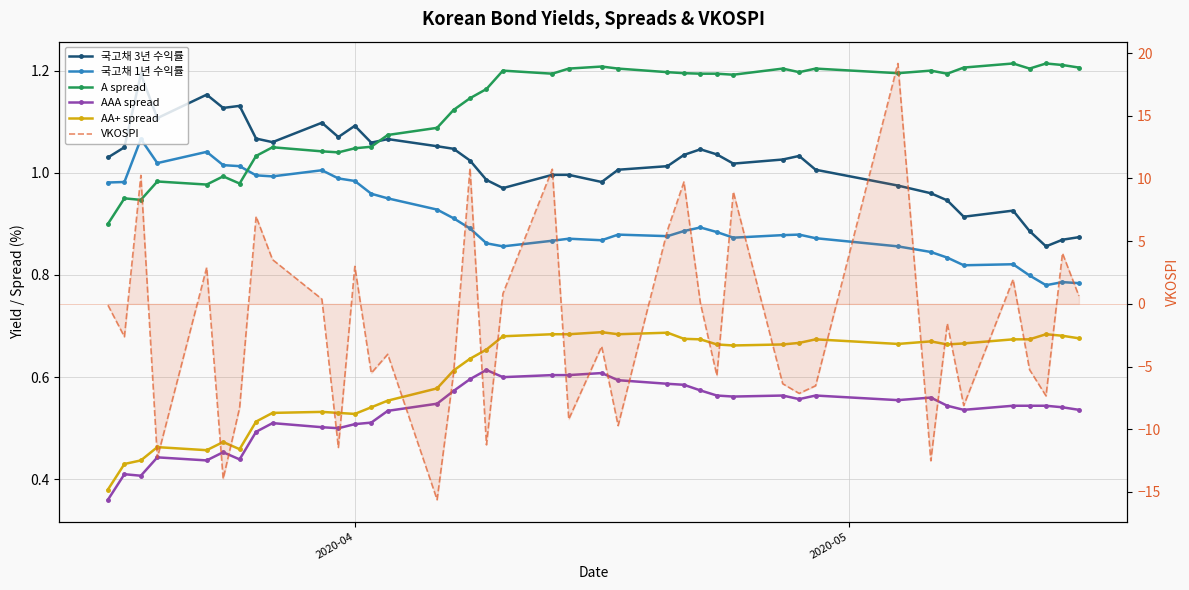

What is the difference between the second highest and minimum values in the 국고채 3년 수익률 series?

0.3